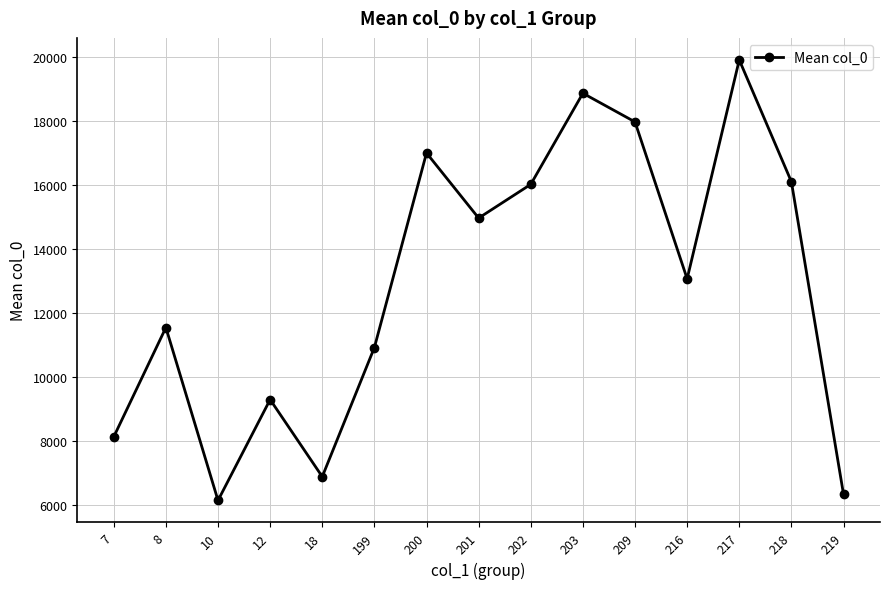

At which category does the data reach its first local valley?

10